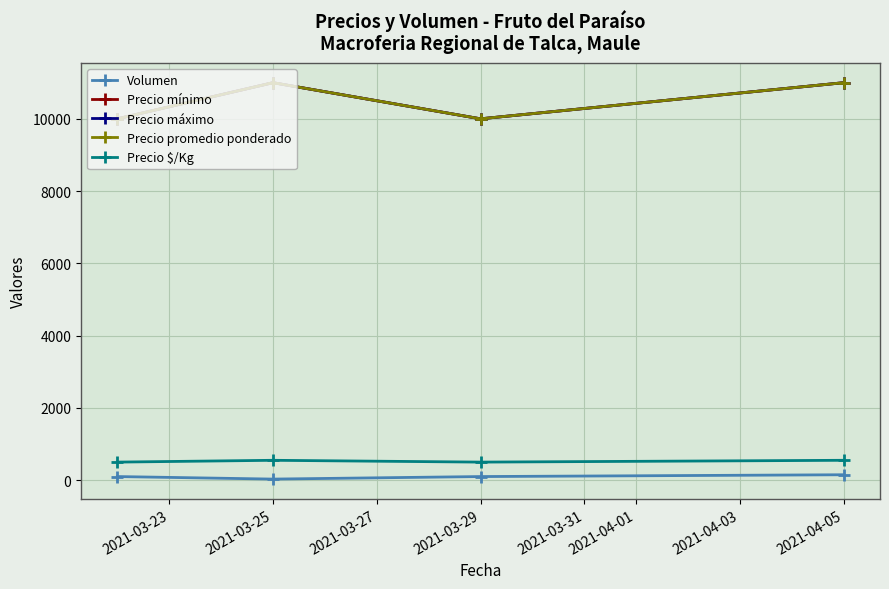

What is the highest value of the Precio promedio ponderado series?

11000